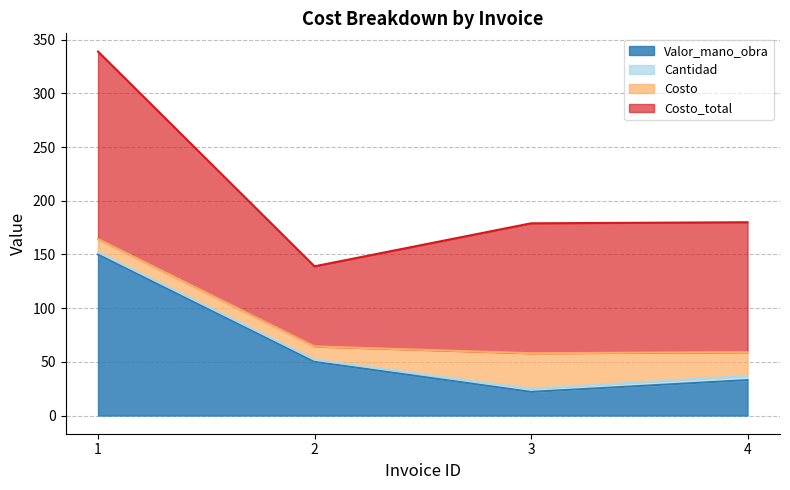

What is the value of the Costo_total point at the 2nd from the left?

74.6